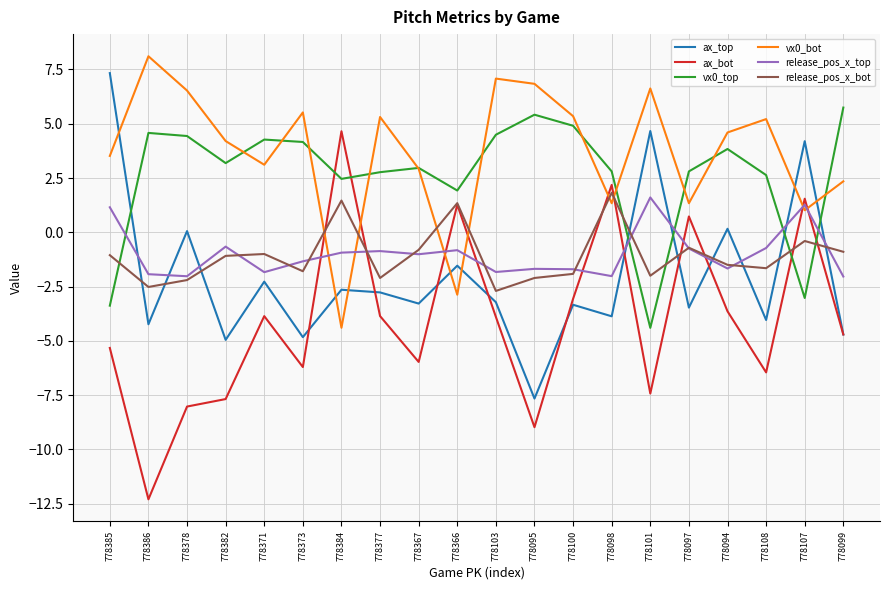

The vx0_bot series shows 7.1 at 778103. True or false?

True